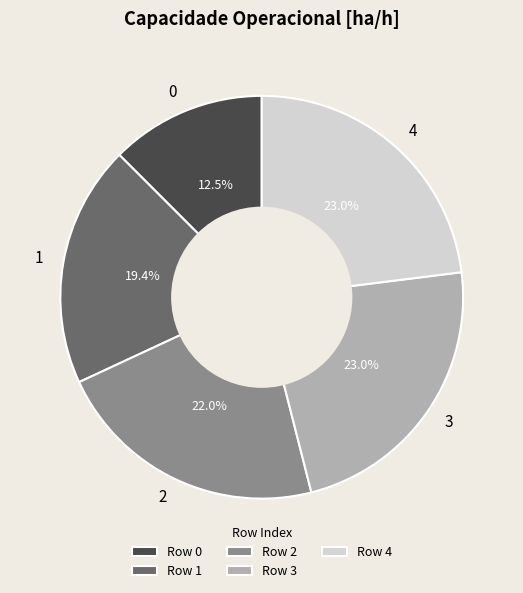

Is 3 the majority of the pie?

No